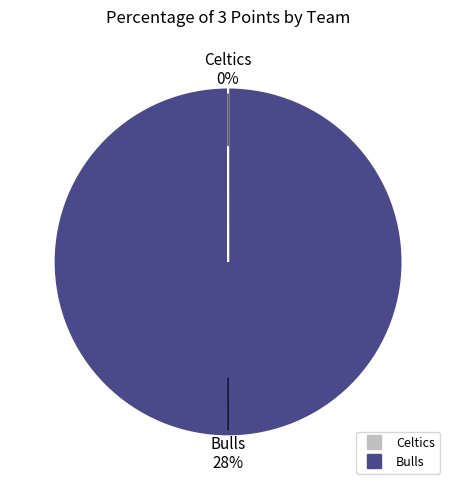

To the nearest percent, what is the difference between the Celtics and Bulls slice percentages?

100%